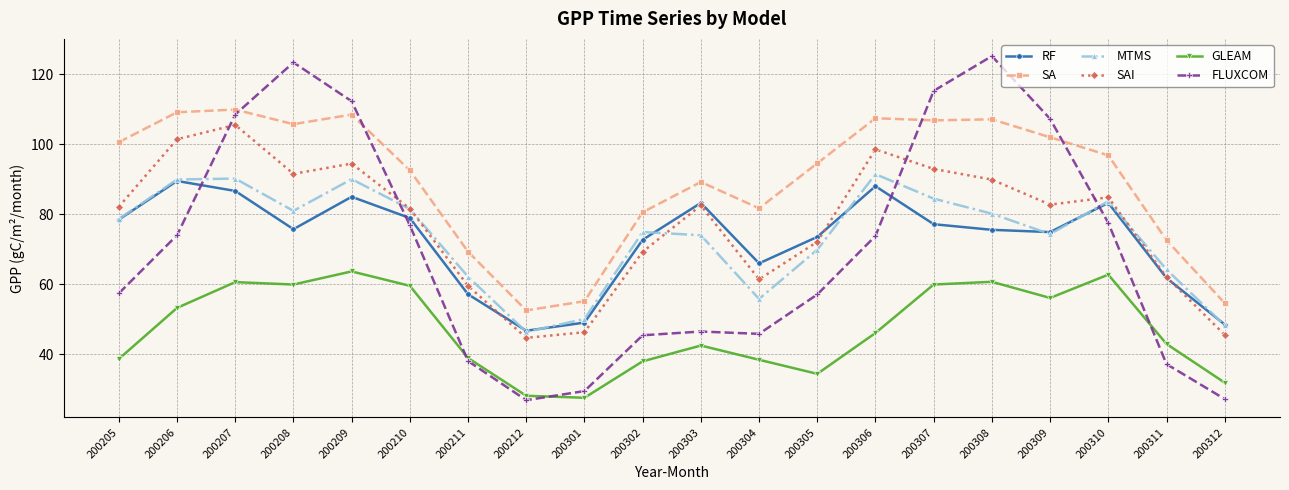

Is the value of RF at 200305 greater than the value of GLEAM at 200305?

Yes